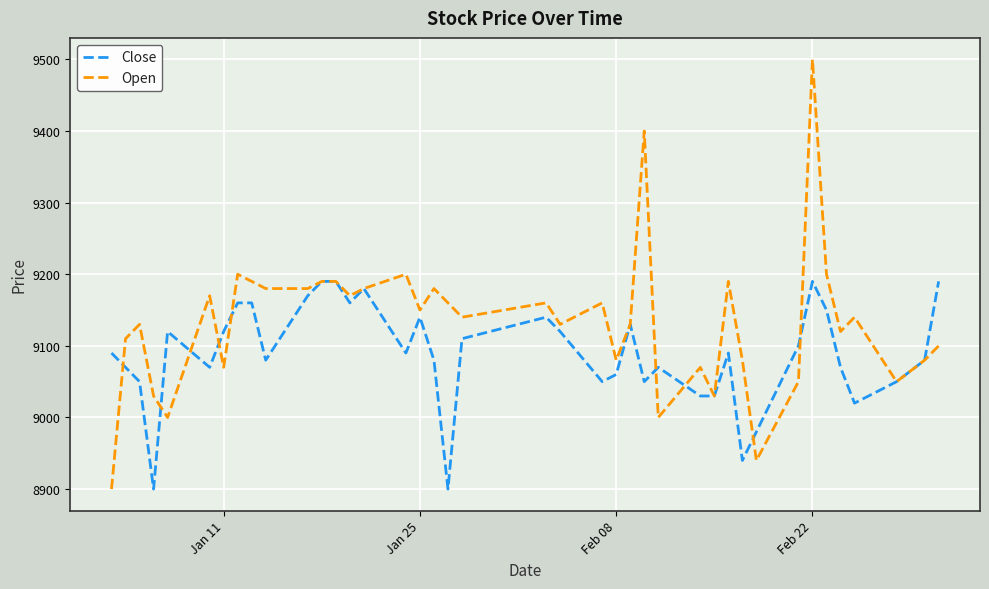

Which series has the largest total across all categories?

Open